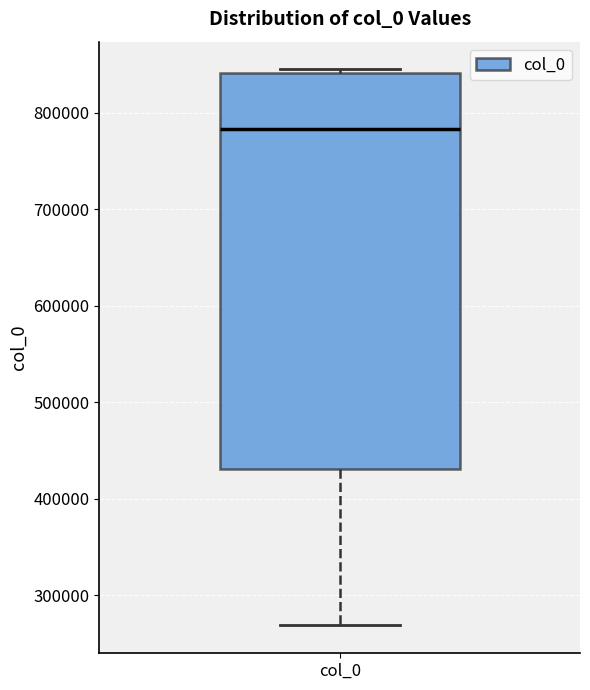

Read this box plot against the y-axis: the position of the median line, the range covered by the box, and the ends of both whiskers. The values are not printed on the chart, so give them approximately, as read against the axis.

median 780000, box 430000 to 840000, whiskers 270000 to 840000 (just above the box's upper edge)